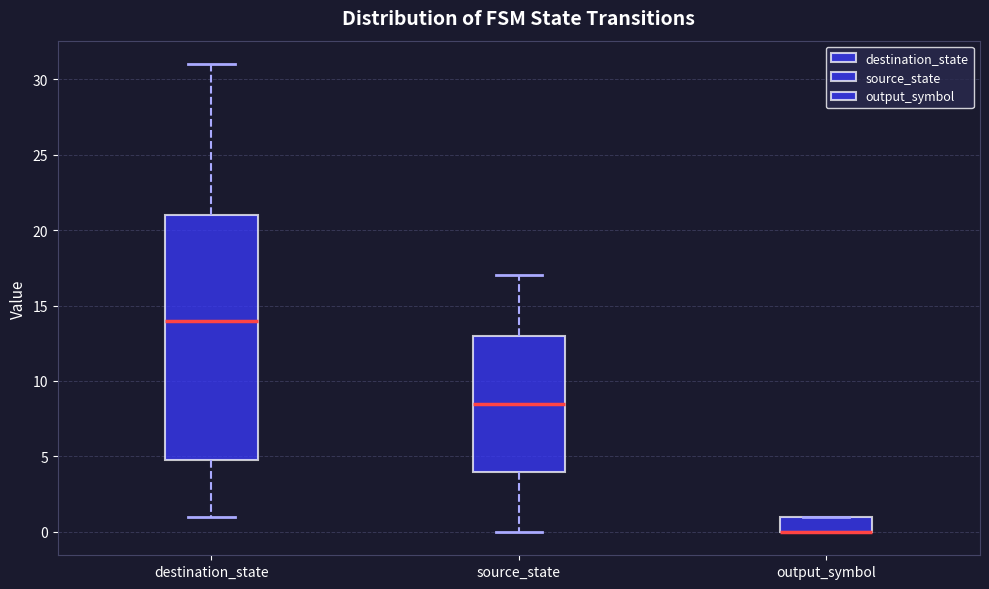

Reading left to right, read every box against the y-axis: the position of its median line, the range the box covers, and the ends of its whiskers. The values are not printed on the chart, so give them approximately, as read against the axis.

destination_state: median 14.0, box 5.0 to 21.0, whiskers 1.0 to 31.0
source_state: median 8.5, box 4.0 to 13.0, whiskers 0.0 to 17.0
output_symbol: median 0.0 (drawn on the box's lower edge), box 0.0 to 1.0, whiskers 0.0 to 1.0